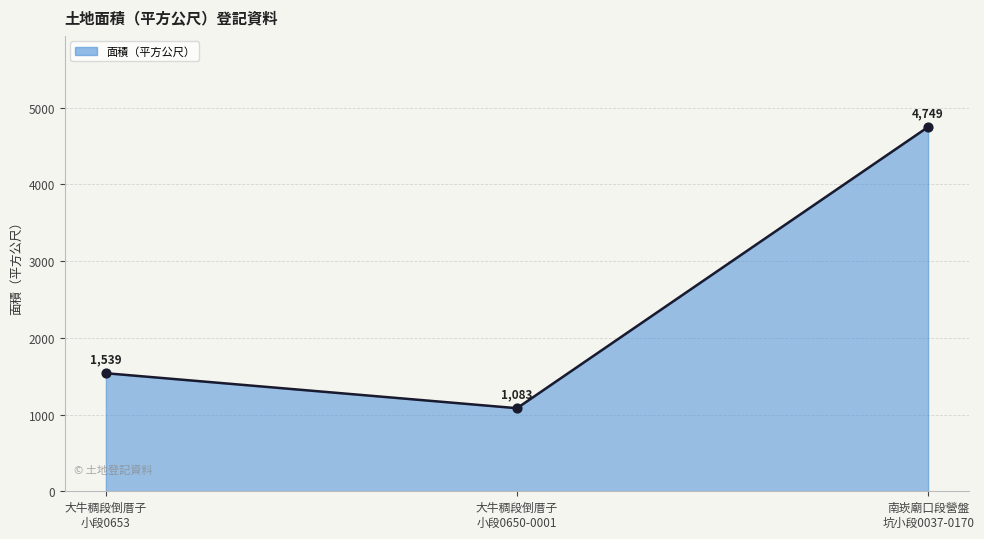

What is the greatest value displayed?

4749